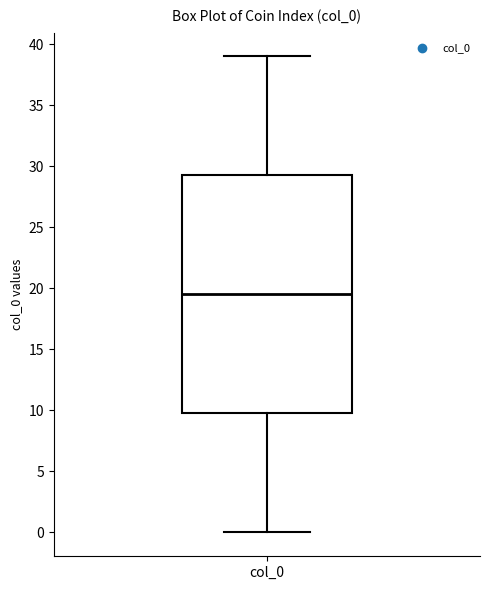

Read this box plot against the y-axis: the position of the median line, the range covered by the box, and the ends of both whiskers. The values are not printed on the chart, so give them approximately, as read against the axis.

median 19.5, box 10.0 to 29.5, whiskers 0.0 to 39.0